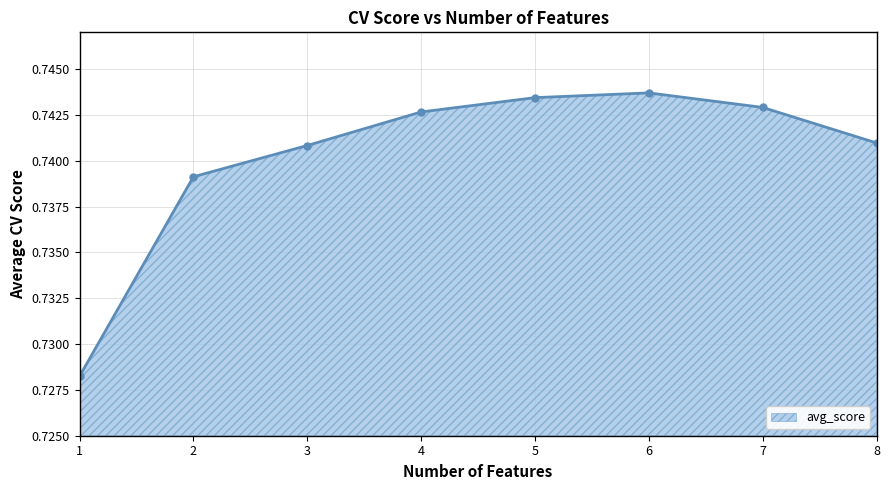

Which has a higher value, 4 or 6?

6